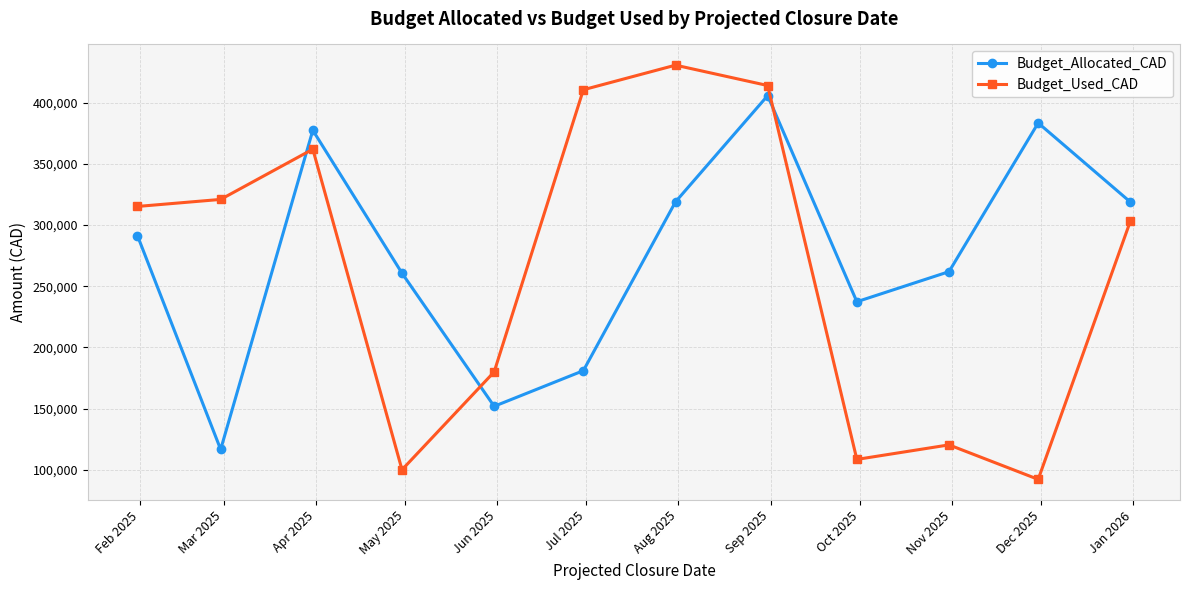

What is the difference between the maximum and minimum values in the Budget_Used_CAD series?

338292